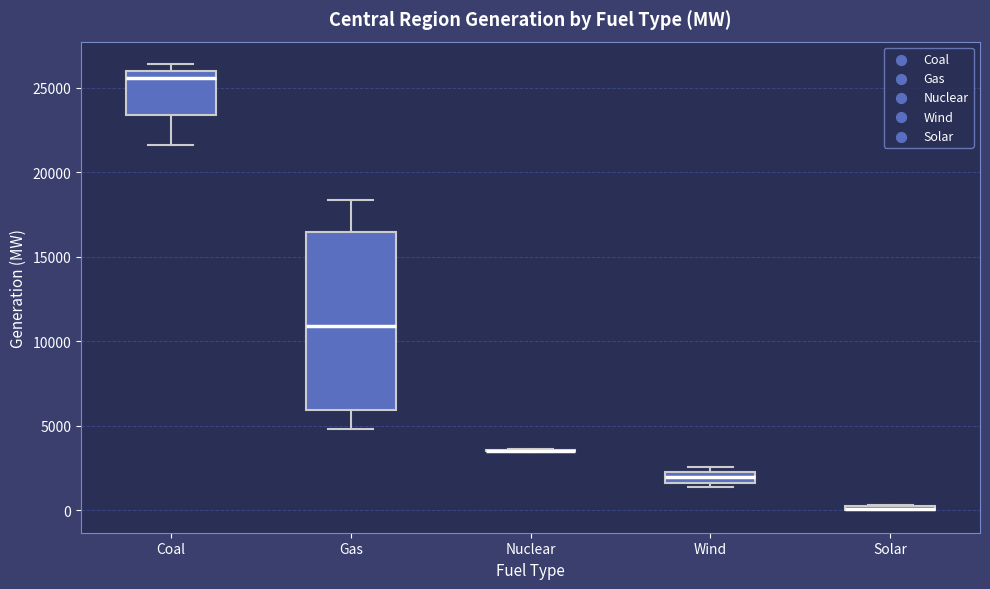

Comparing the boxes themselves (not the whiskers), which one is the tallest?

Gas